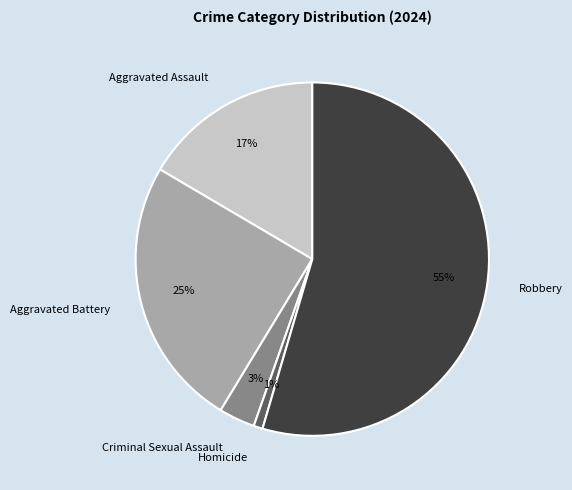

Which slice represents more than half of the pie?

Robbery